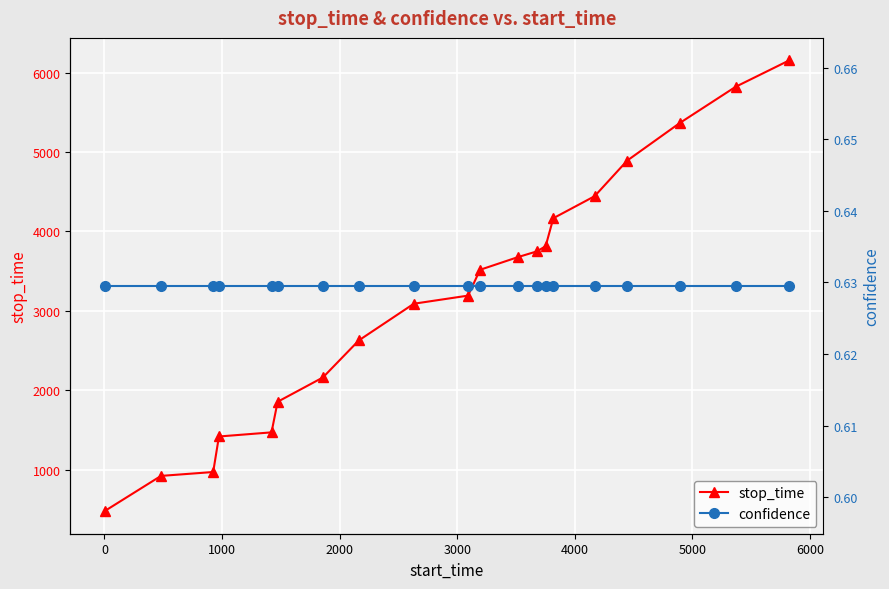

True or false: stop_time has more than 0 points higher than both neighbors.

False